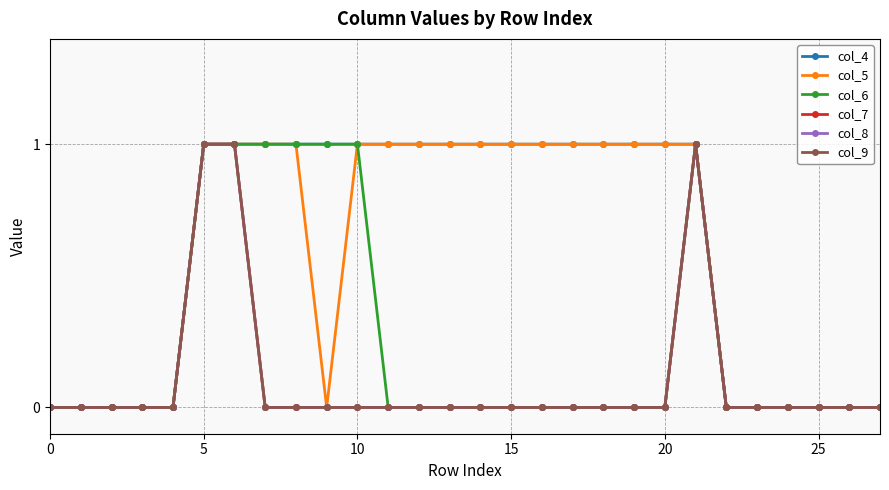

True or false: col_5 and col_4 cross at least once.

False